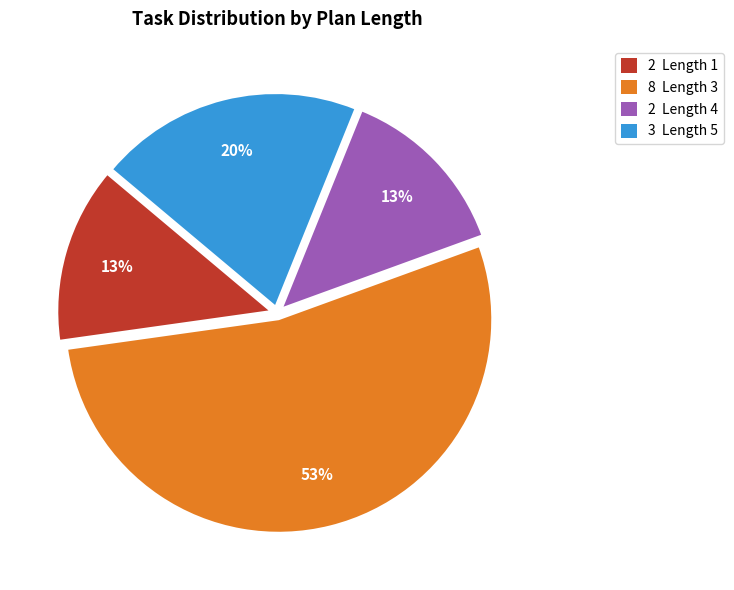

To the nearest percent, what is the difference between the largest and smallest slice percentages?

40%